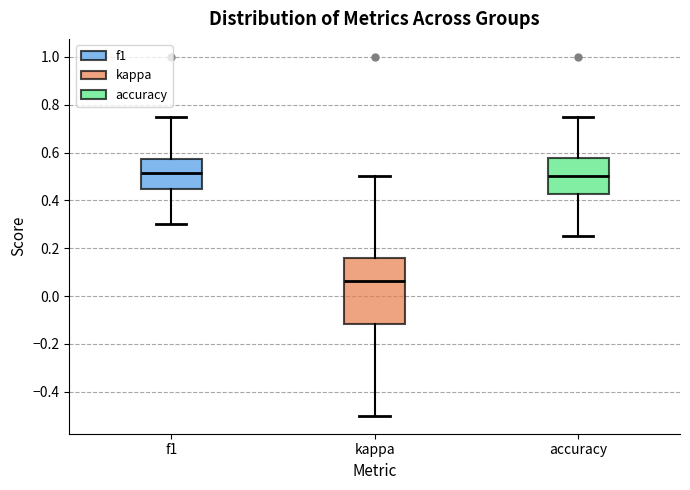

Reading left to right, read every box against the y-axis: the position of its median line, the range the box covers, and the ends of its whiskers. The values are not printed on the chart, so give them approximately, as read against the axis.

f1: median 0.52, box 0.44 to 0.58, whiskers 0.30 to 0.74
kappa: median 0.06, box -0.12 to 0.16, whiskers -0.50 to 0.50
accuracy: median 0.50, box 0.42 to 0.58, whiskers 0.26 to 0.76